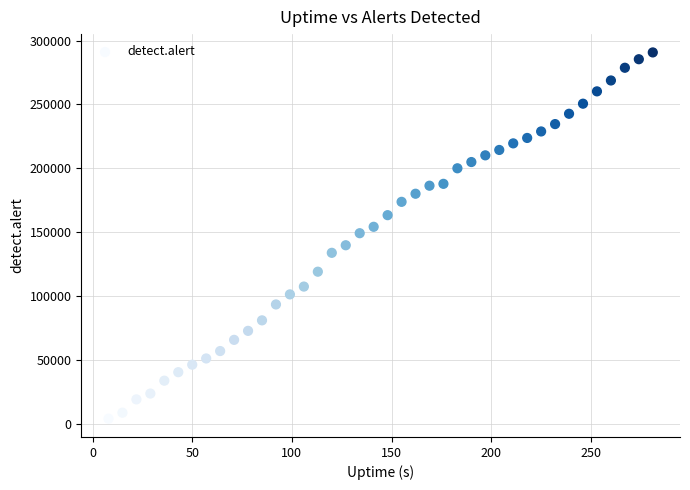

What is the range of X values (max minus min)?

273